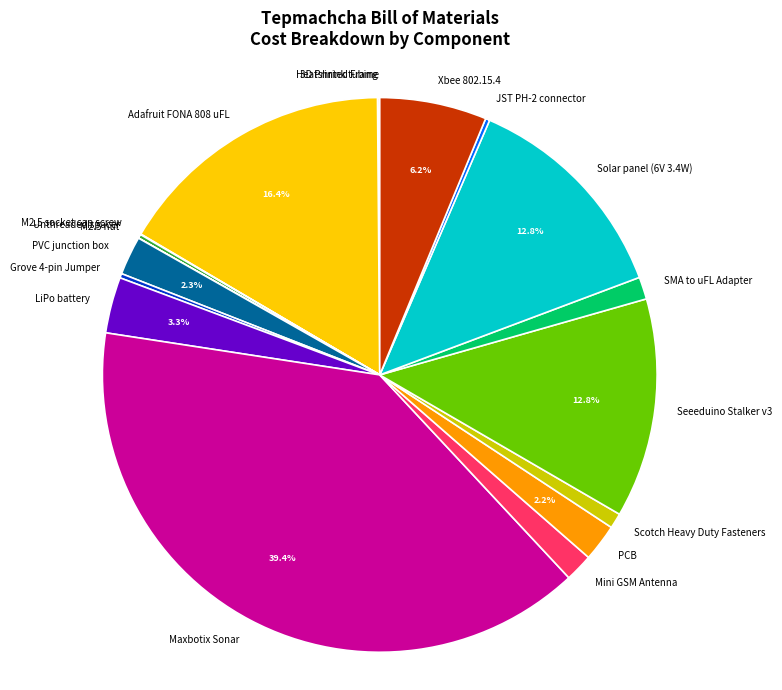

What is the ratio of the value at LiPo battery to the value at PVC junction box?

1.4